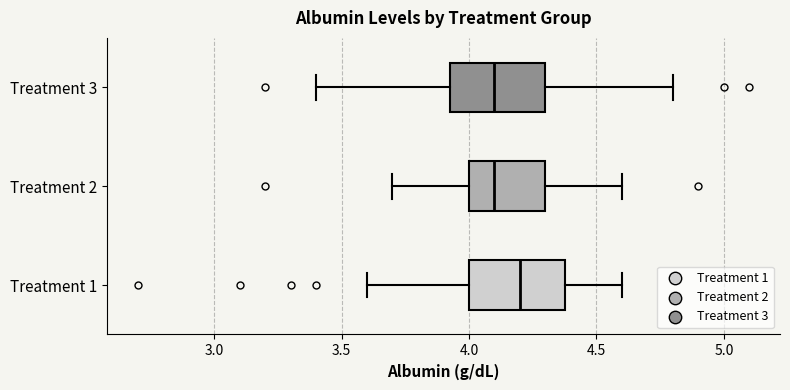

Reading bottom to top, read every box against the x-axis: the position of its median line, the range the box covers, and the ends of its whiskers. The values are not printed on the chart, so give them approximately, as read against the axis.

Treatment 1: median 4.20, box 4.00 to 4.40, whiskers 3.60 to 4.60
Treatment 2: median 4.10, box 4.00 to 4.30, whiskers 3.70 to 4.60
Treatment 3: median 4.10, box 3.95 to 4.30, whiskers 3.40 to 4.80